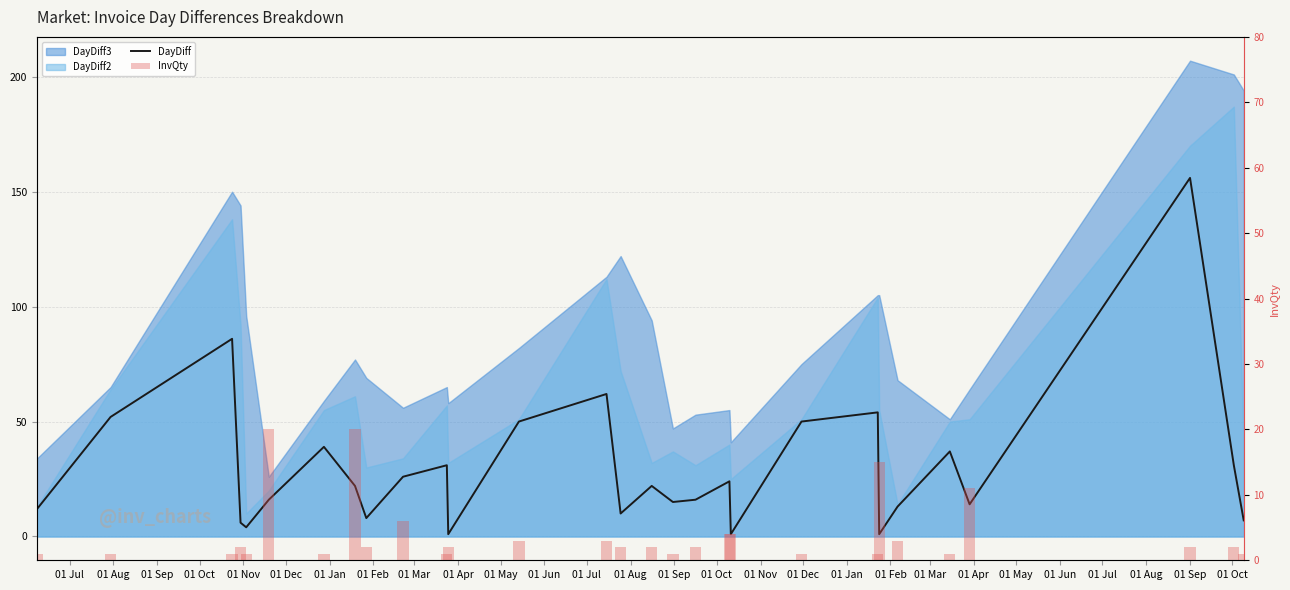

At how many categories does at least one series exceed 140?

1